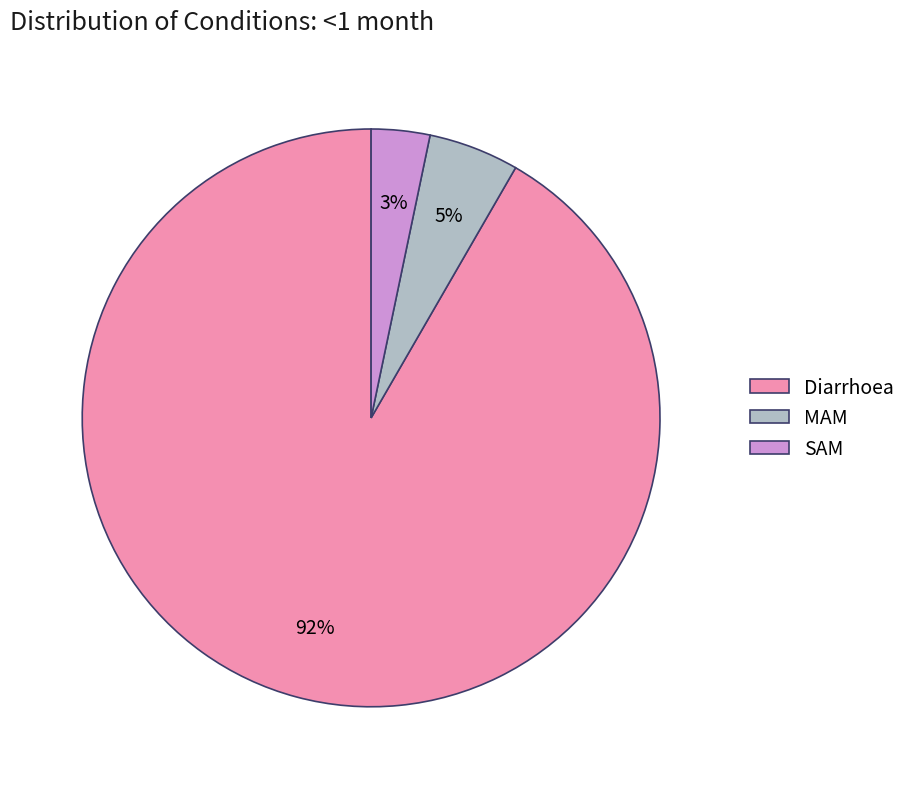

To the nearest percent, what percentage of the pie is SAM?

3%